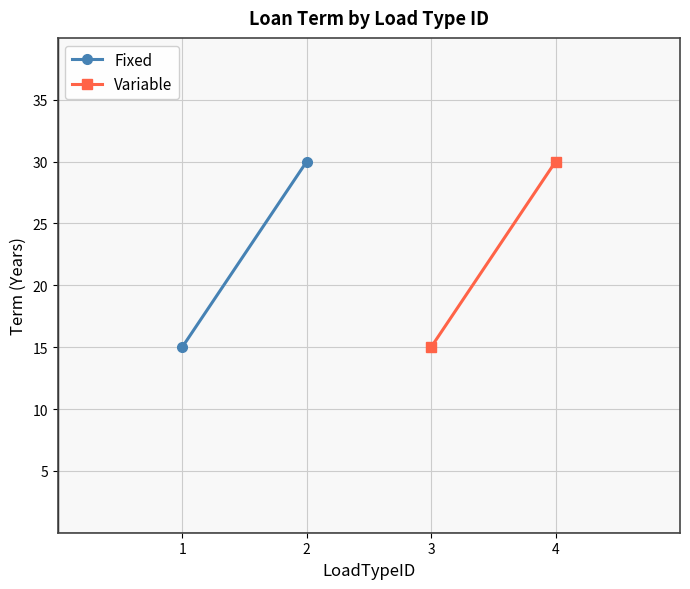

Which series changed the most between 1 and 2?

Fixed